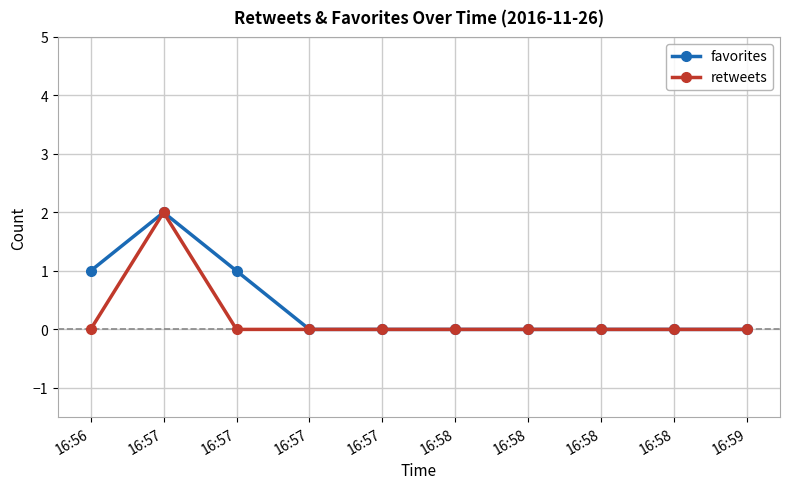

Reading left to right, list all the values displayed in this chart.

favorites: 1	2	1	0	0	0	0	0	0	0
retweets: 0	2	0	0	0	0	0	0	0	0